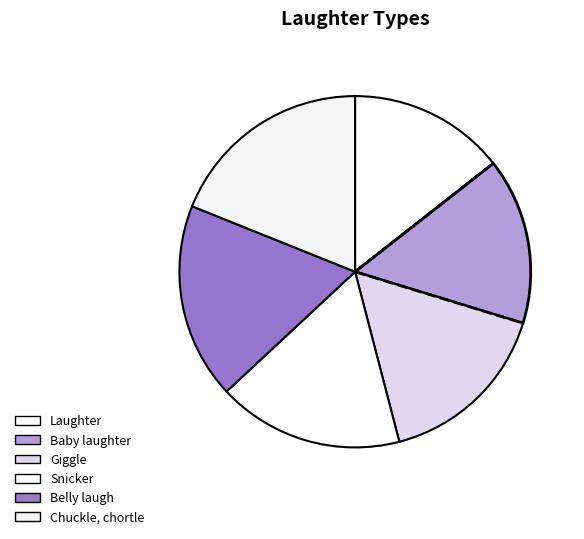

The Chuckle, chortle slice represents 19% of the pie. True or false?

True